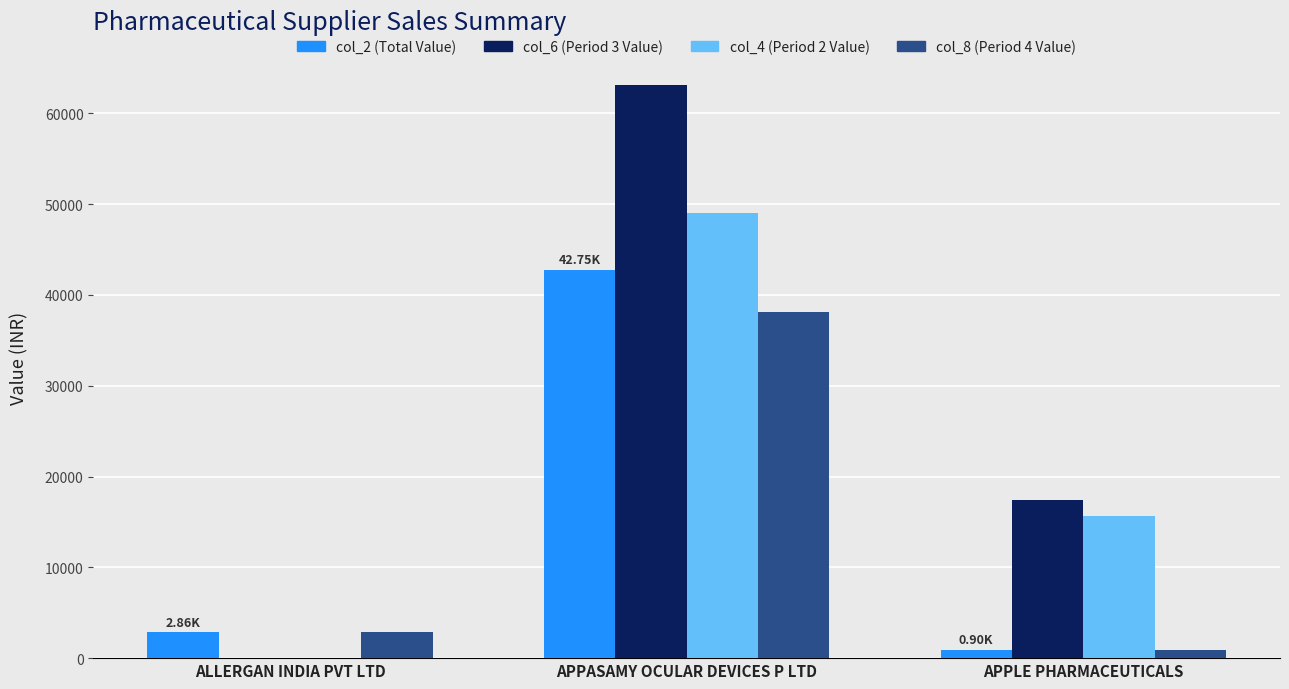

What is the sum of all col_6 (Period 3 Value) values?

80445.2